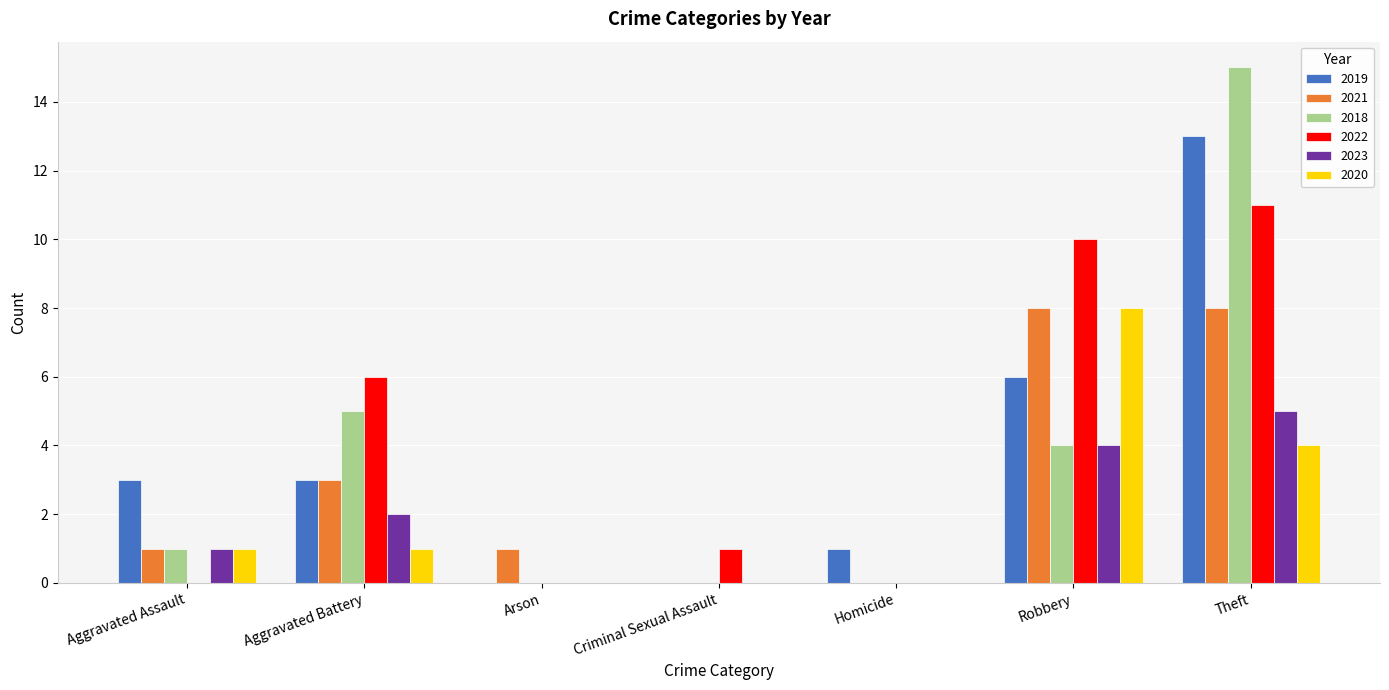

What is the sum of the 2020 values at Arson and Robbery?

8